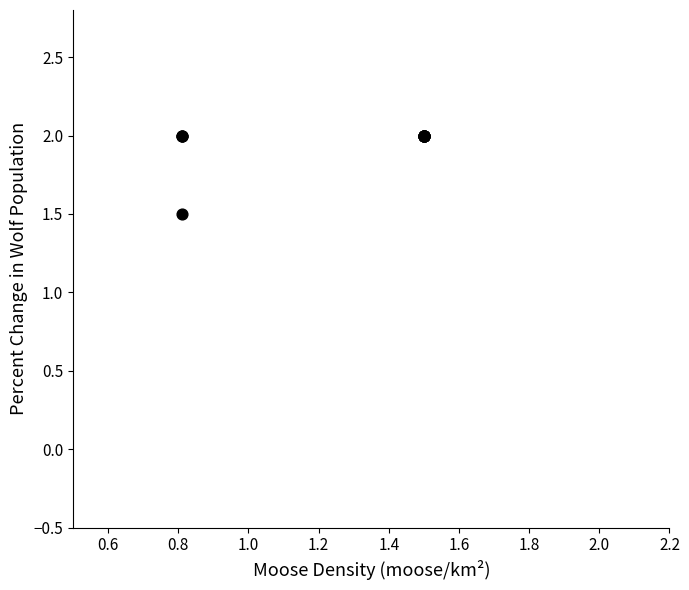

What Y value in the scatter plot is closest to 1?

1.5